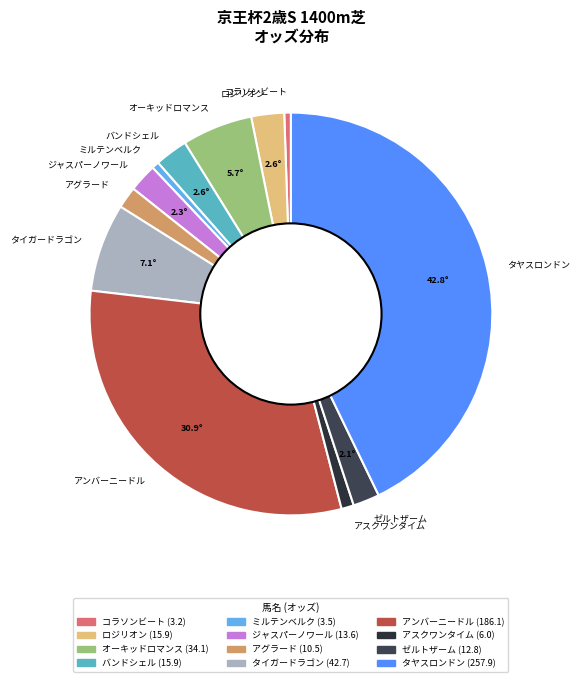

Do ミルテンベルク and アグラード together represent more than half of the pie?

No